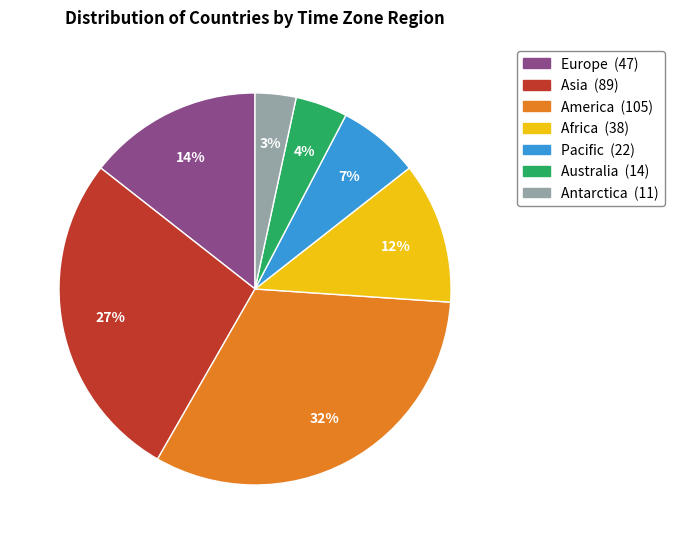

What is the largest slice in the pie chart?

America